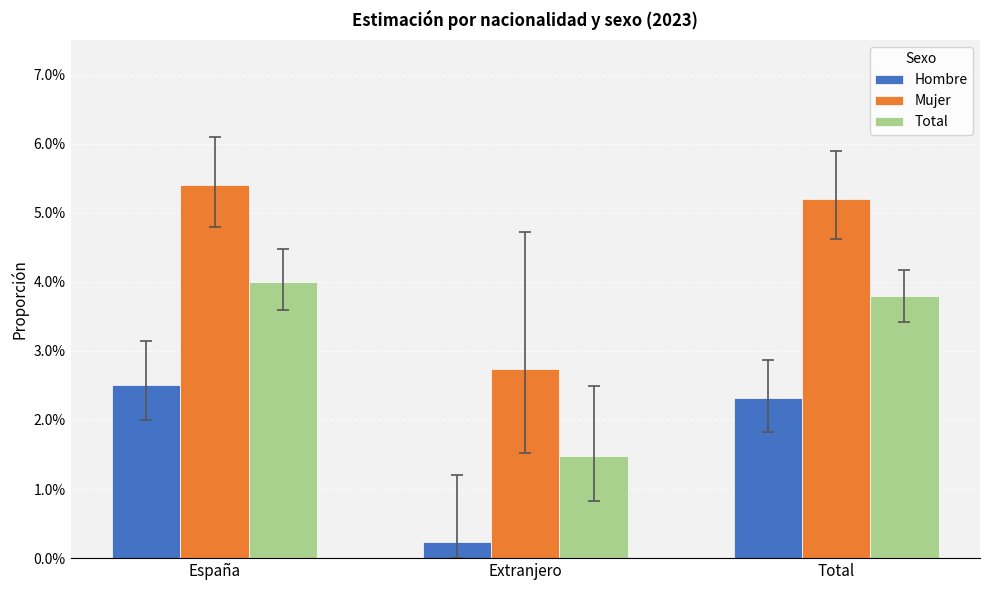

What are all the series names shown in the legend?

Hombre, Mujer, Total